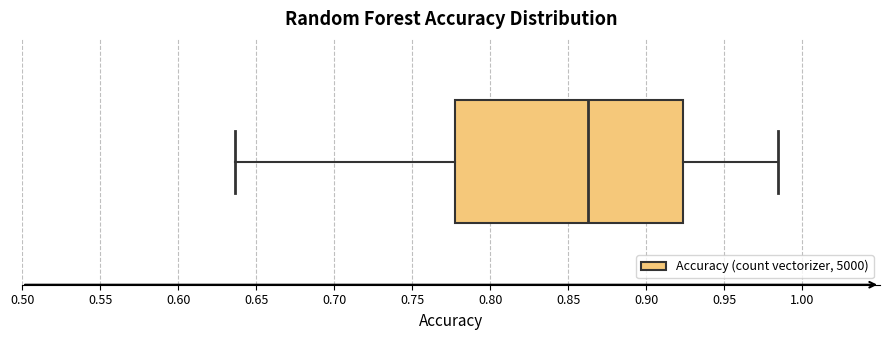

Where is the right edge of the box on the x-axis? The values are not printed on the chart, so give them approximately, as read against the axis.

0.925